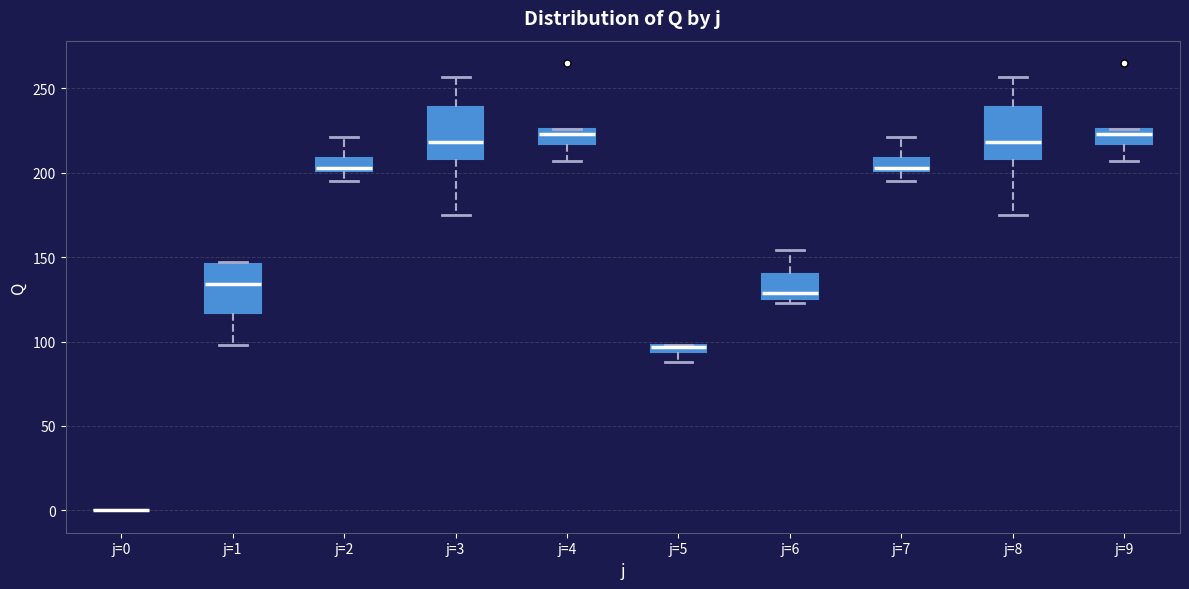

Where is the upper edge of the box for j=7 on the y-axis? The values are not printed on the chart, so give them approximately, as read against the axis.

210